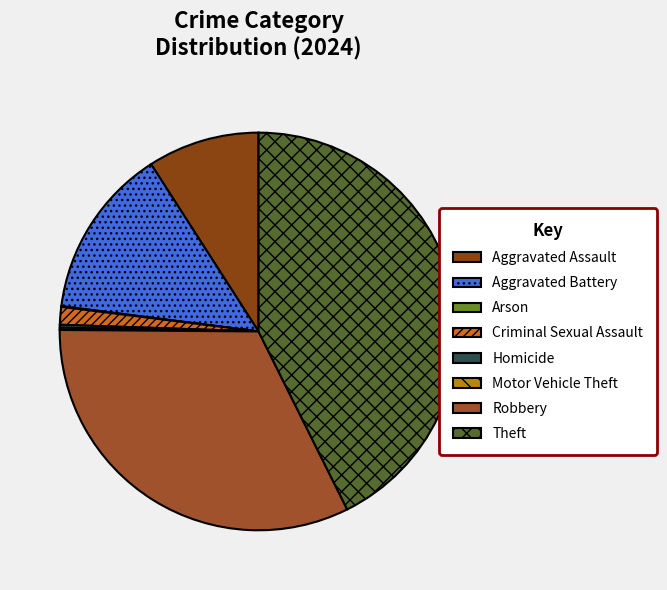

Which has a higher value, Homicide or Arson?

Homicide